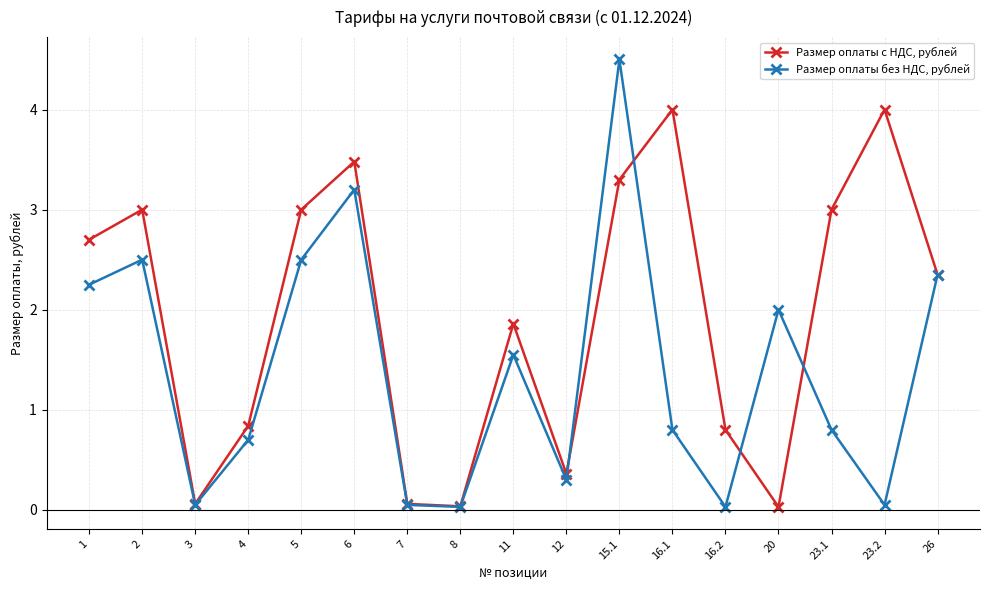

What is the label of the 9th point from the right?

11